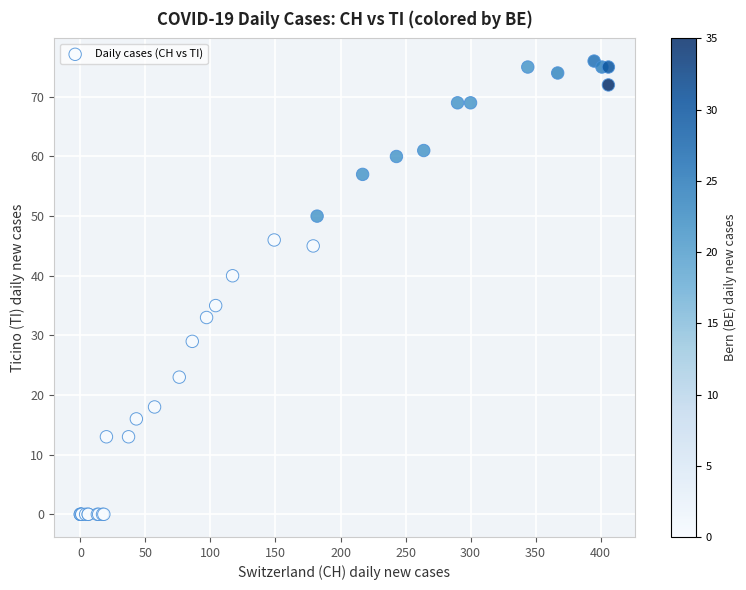

What Y value in the scatter plot is closest to 38?

40